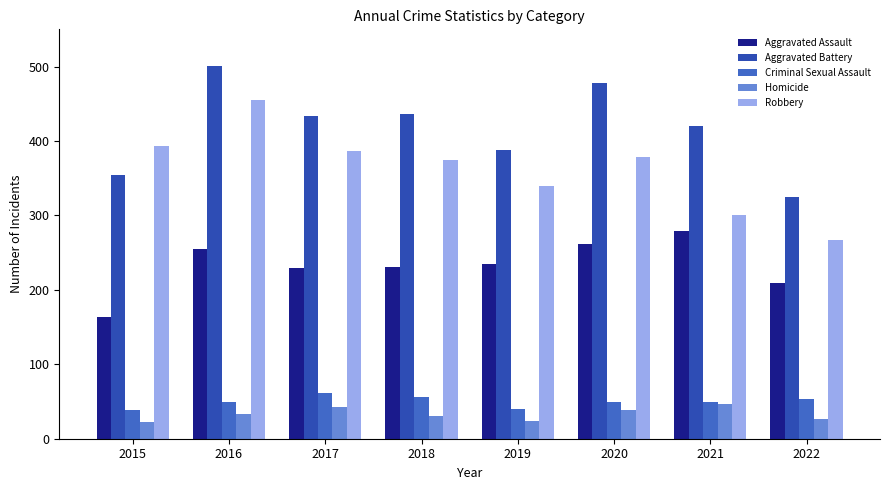

Reading left to right, list all the values displayed in this chart.

Aggravated Assault: 163	255	230	231	235	261	279	209
Aggravated Battery: 354	501	434	436	388	478	420	325
Criminal Sexual Assault: 38	49	62	56	40	49	50	54
Homicide: 23	33	42	31	24	39	46	26
Robbery: 393	455	386	375	340	379	301	267